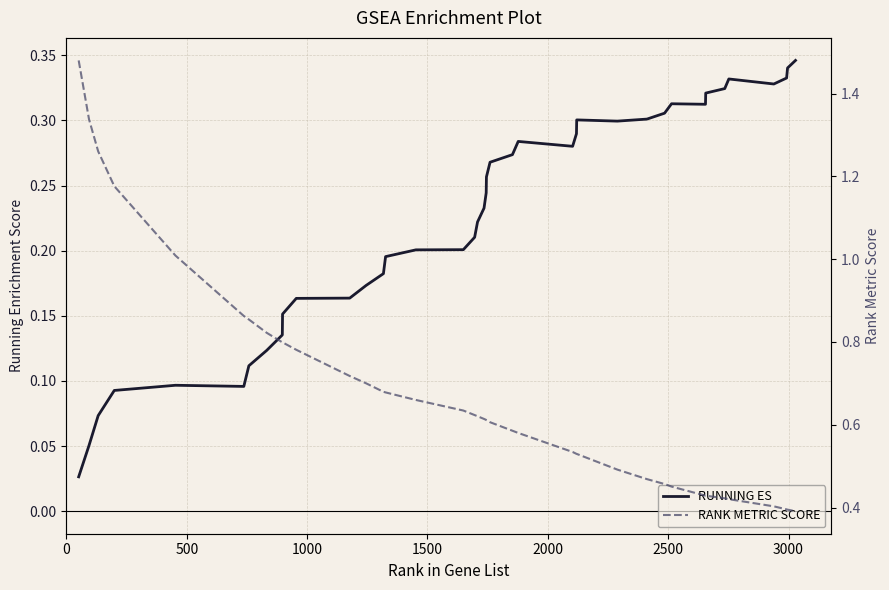

True or false: RUNNING ES has a value of 0.4 at 30.

False